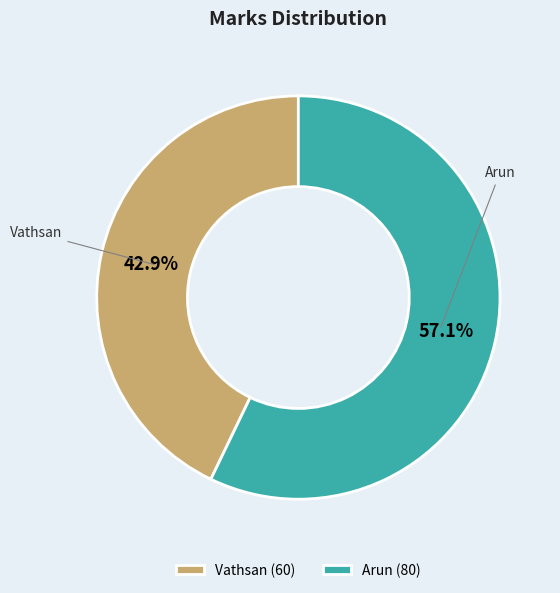

Count the number of slices in the pie.

2